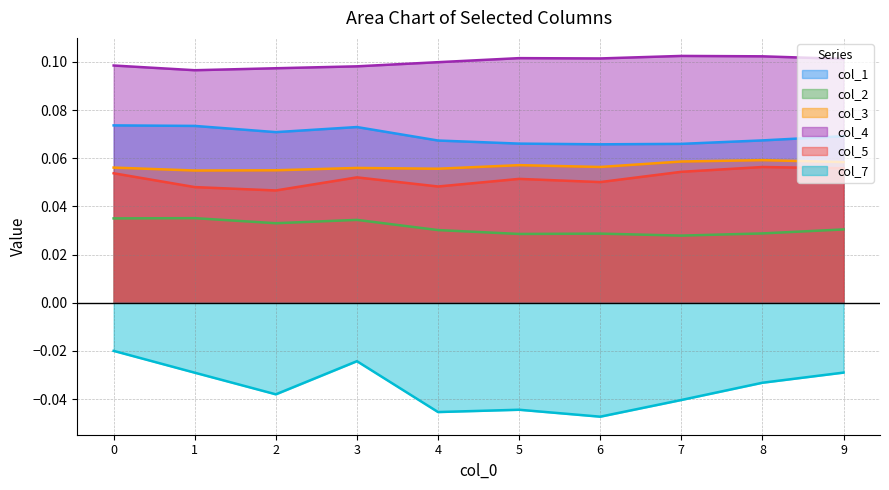

How many lines are shown in the chart?

6